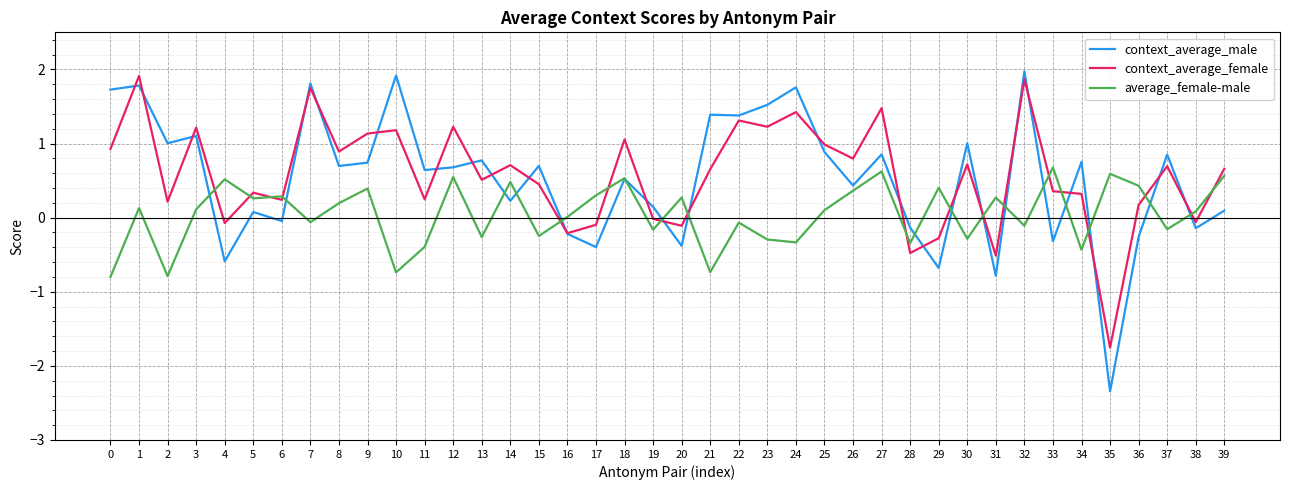

Which series changed the most between 11 and 29?

context_average_male